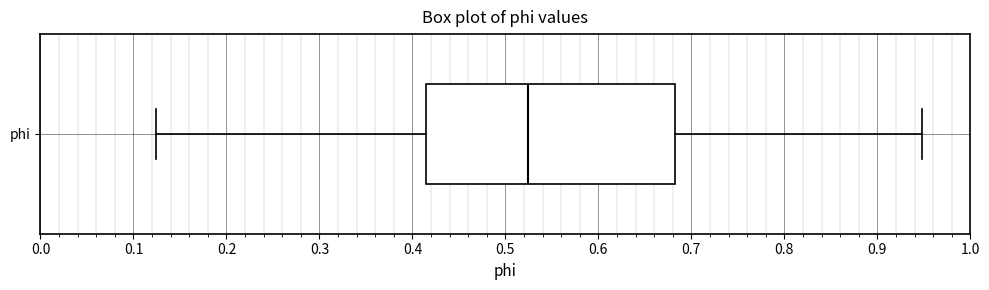

Where is the left edge of the box for phi on the x-axis? The values are not printed on the chart, so give them approximately, as read against the axis.

0.41